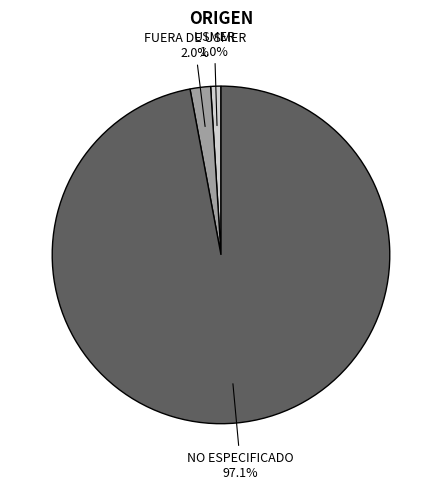

Which has a higher value, FUERA DE USMER or NO ESPECIFICADO?

NO ESPECIFICADO